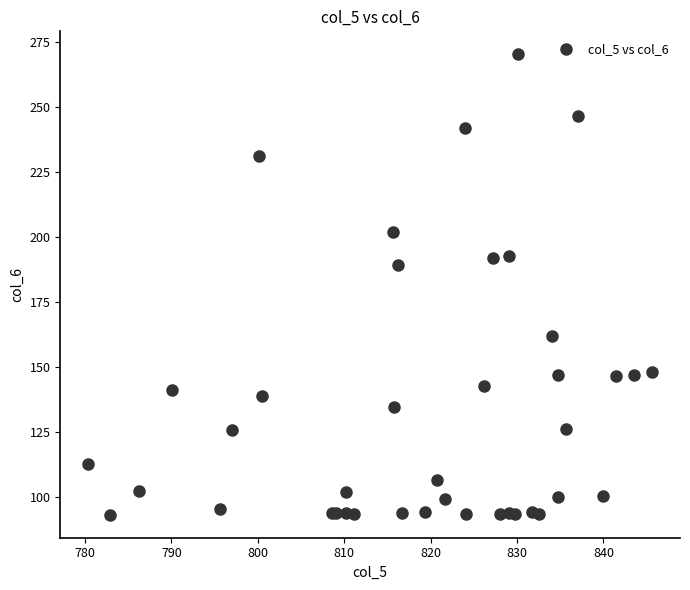

What Y value in the scatter plot is closest to 181?

189.3